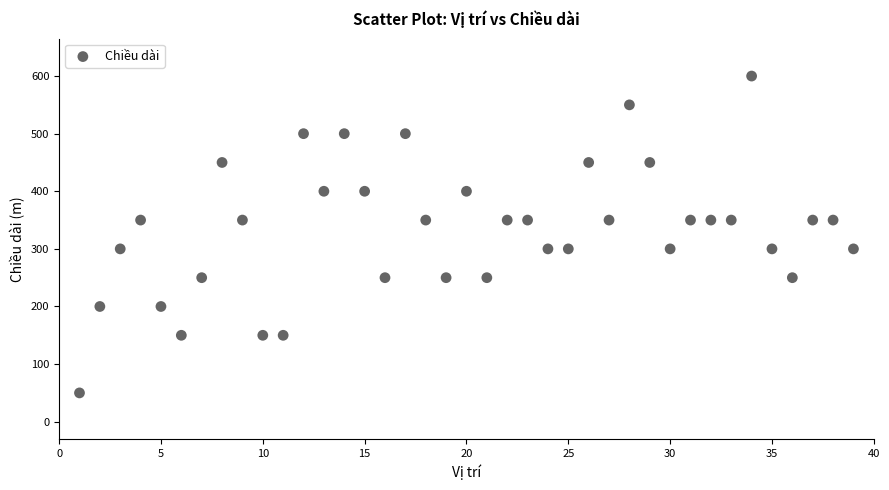

What is the range of X values (max minus min)?

38